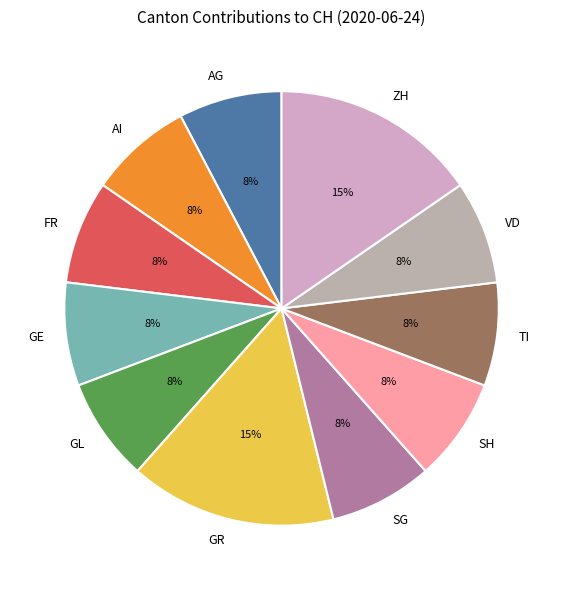

To the nearest percent, what percentage of the pie is SH?

8%